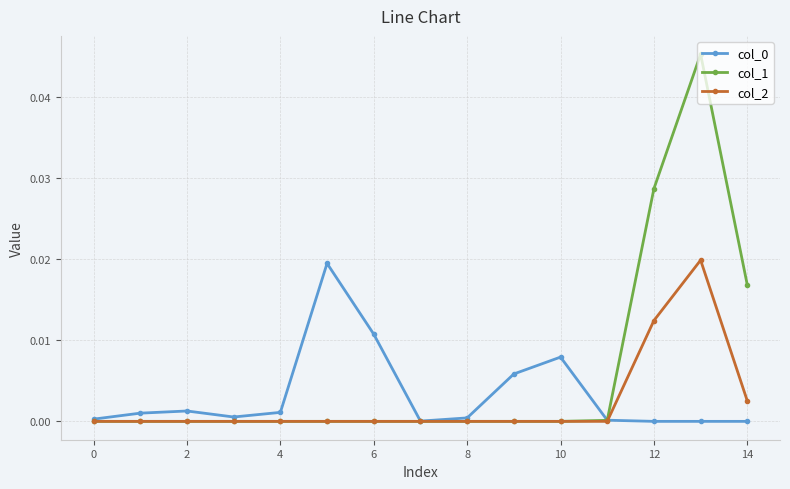

True or false: col_0 has more than 2 interior local peaks.

True